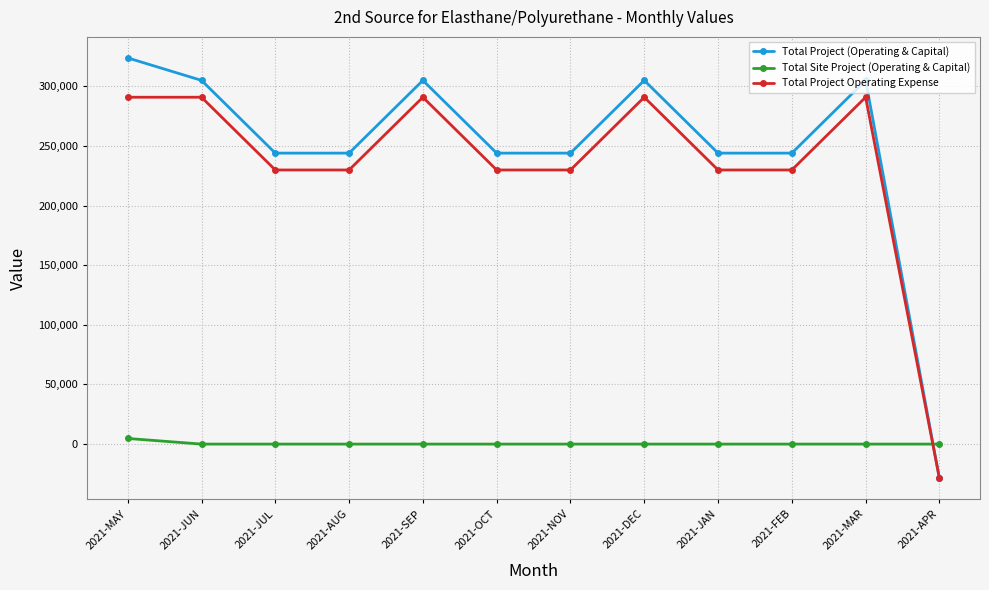

Rank the series by their maximum value, from highest to lowest.

Total Project (Operating & Capital), Total Project Operating Expense, Total Site Project (Operating & Capital)